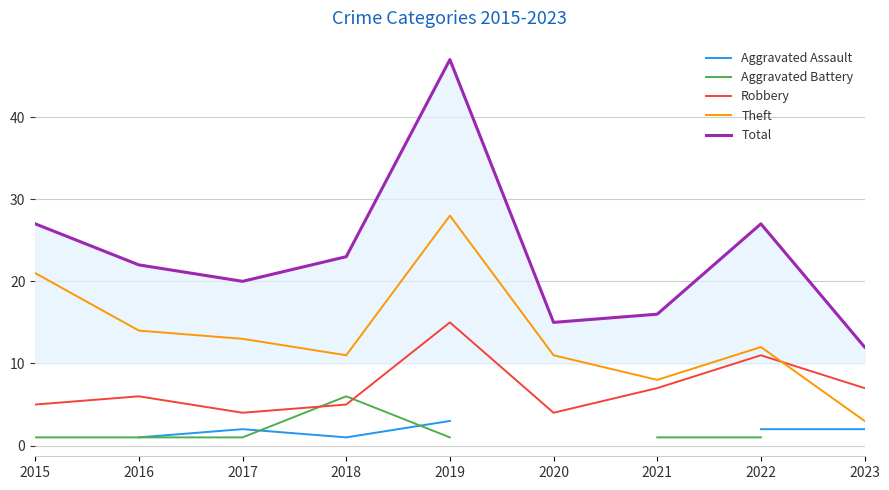

Which series has the widest spread of values?

Total